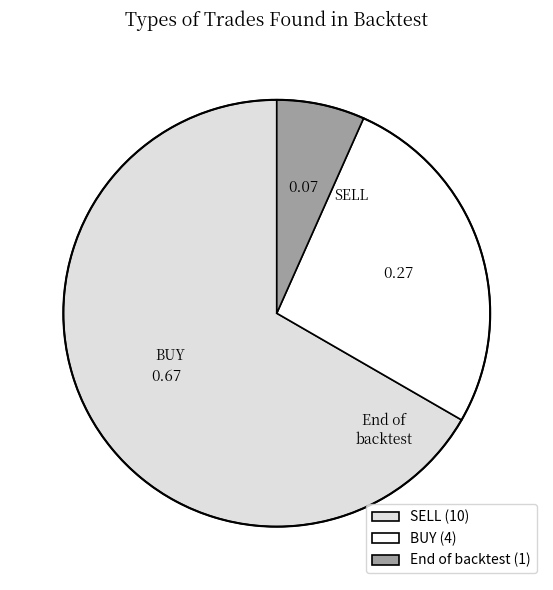

Which has a higher value, End of backtest (1) or BUY (4)?

BUY (4)